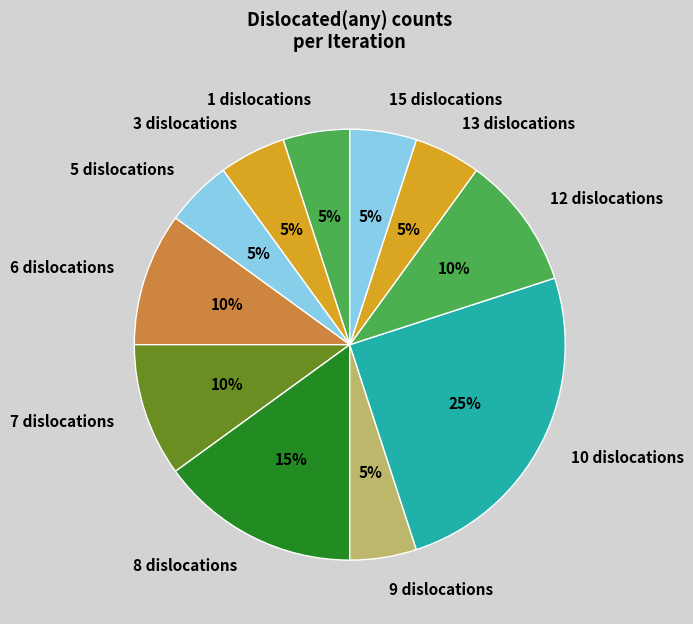

Approximately how many times larger is the value at 10 dislocations compared to 12 dislocations?

2.5